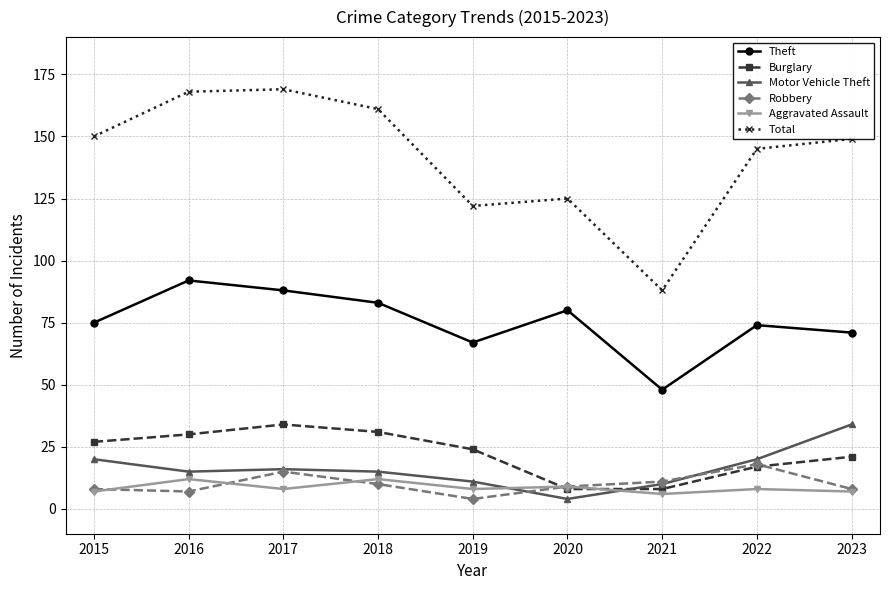

What are all the series names shown in the legend?

Theft, Burglary, Motor Vehicle Theft, Robbery, Aggravated Assault, Total